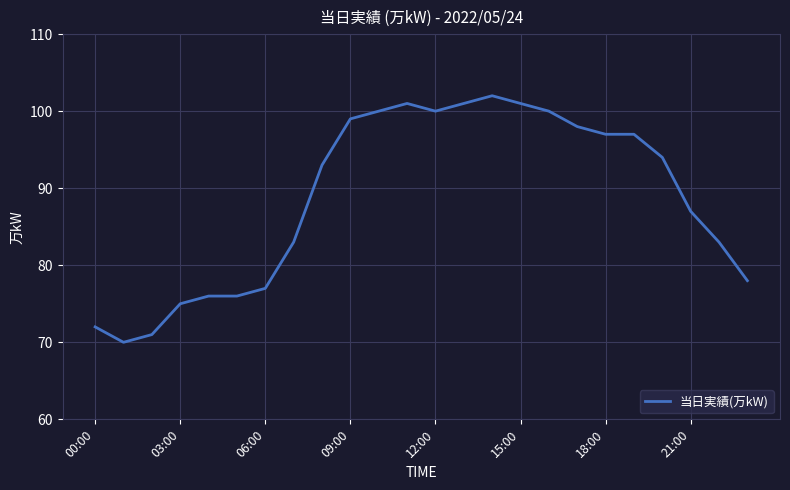

What is the greatest value displayed?

102